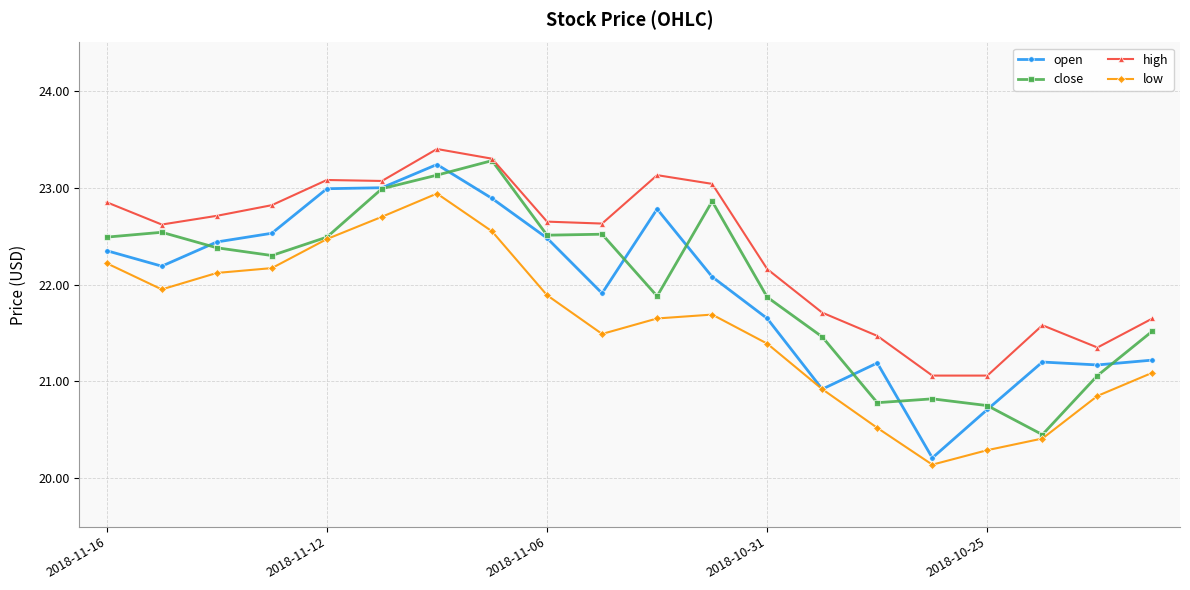

What is the value of the close point at the 2nd from the left?

22.5